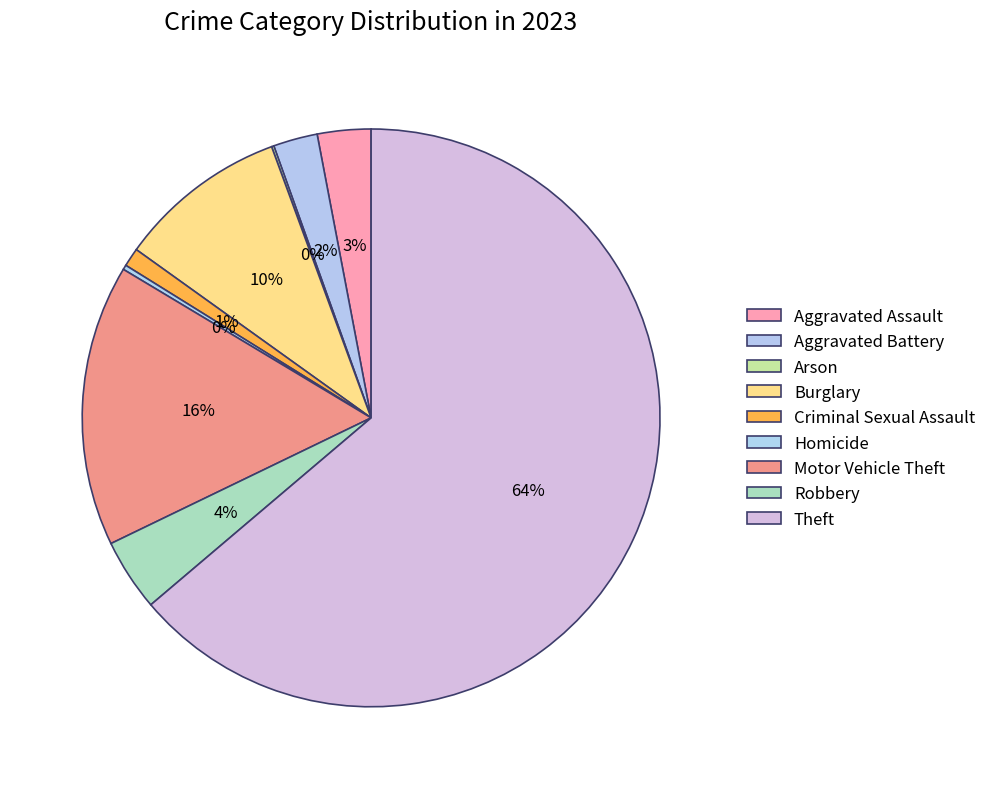

How many slices are in this pie chart?

9